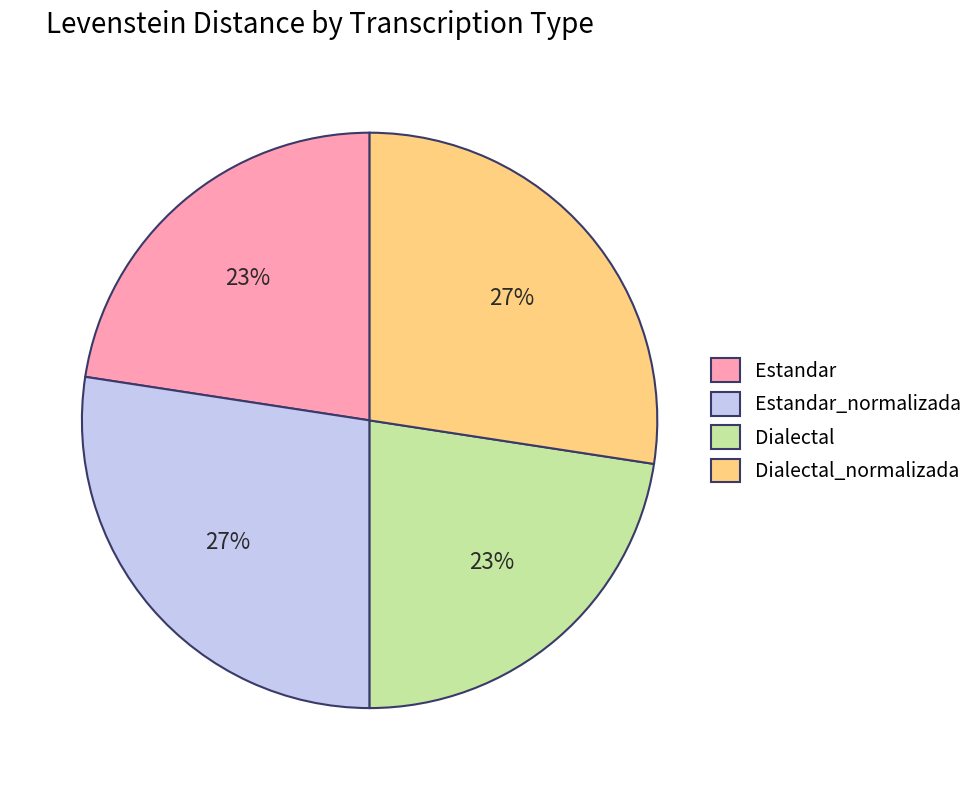

Count the number of slices in the pie.

4